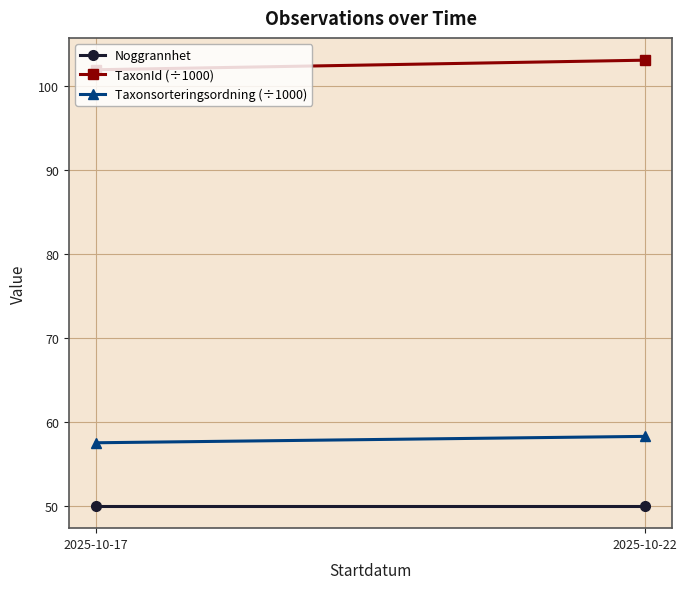

At 2025-10-22, list the series in order from smallest to largest.

Noggrannhet, Taxonsorteringsordning (÷1000), TaxonId (÷1000)